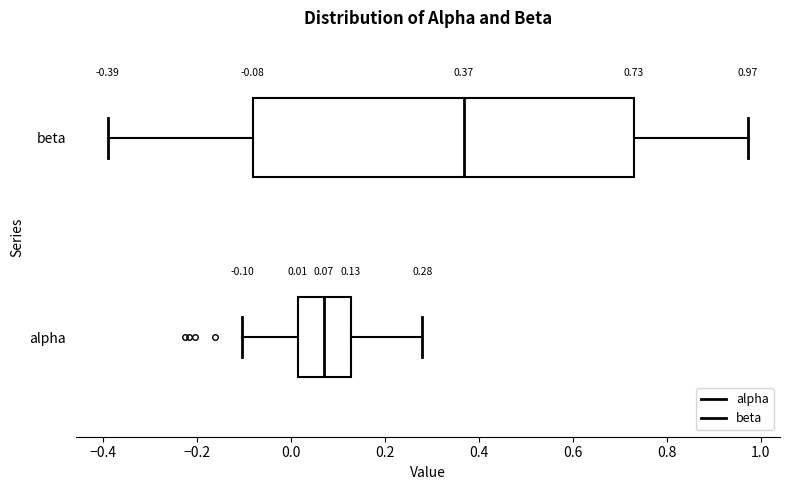

Which box has the furthest to the left median line?

alpha